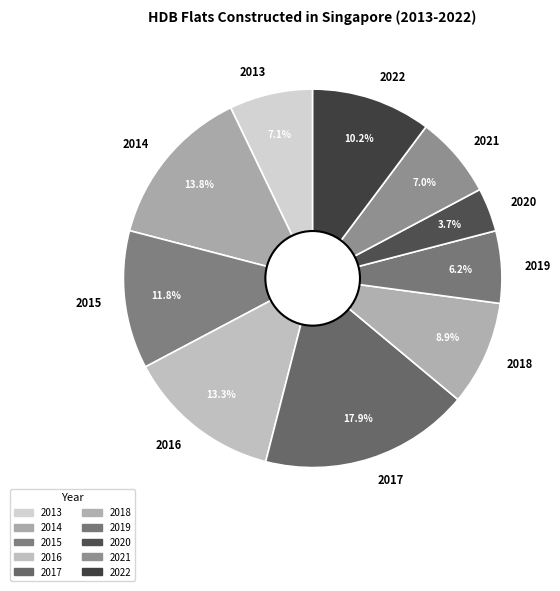

Does 2018 represent more than half of the total?

No